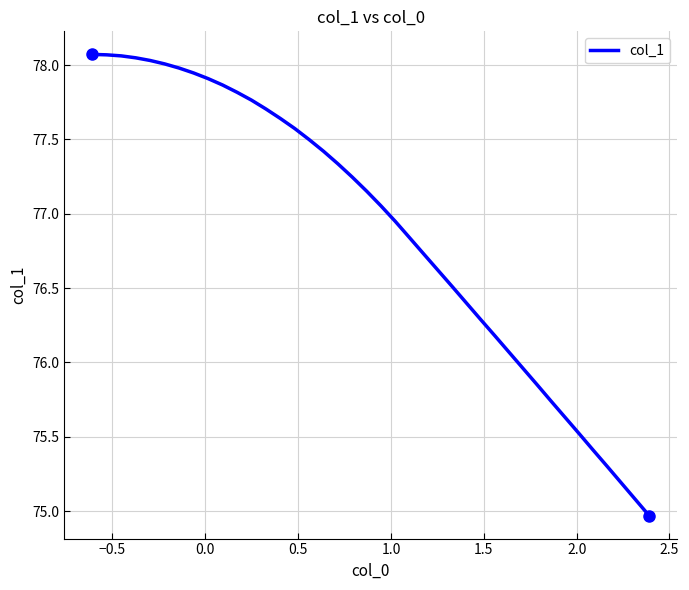

What is the difference between the maximum and minimum values?

3.1